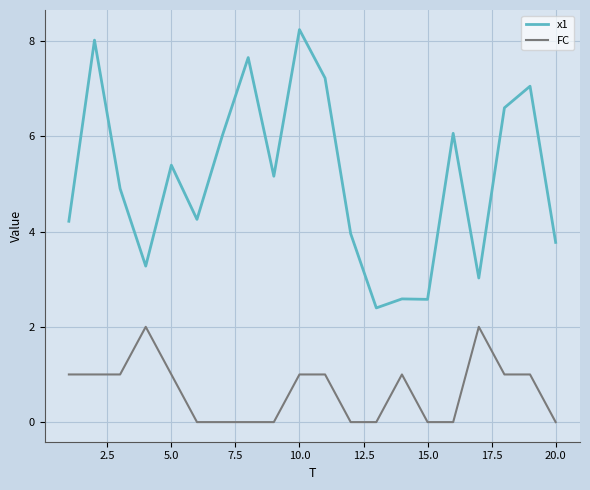

What is the sum of all FC values?

13.0